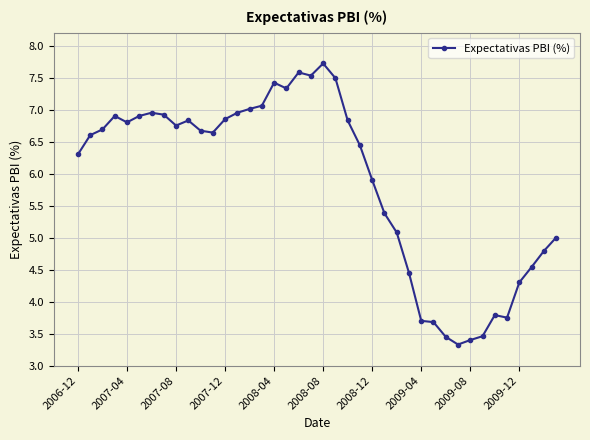

What is the sum of all values?

235.2